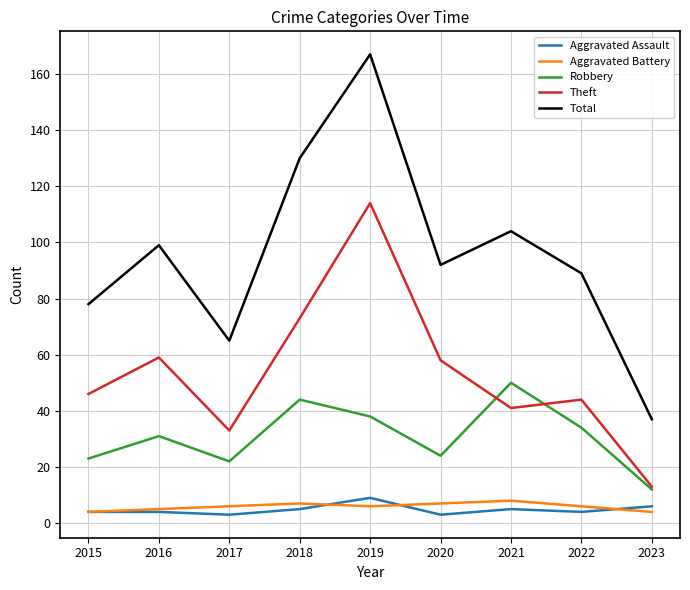

True or false: Robbery and Aggravated Battery intersect in this chart.

False